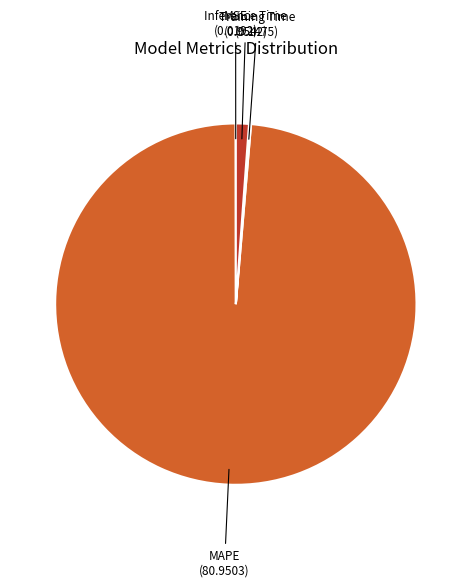

What is the majority slice?

MAPE